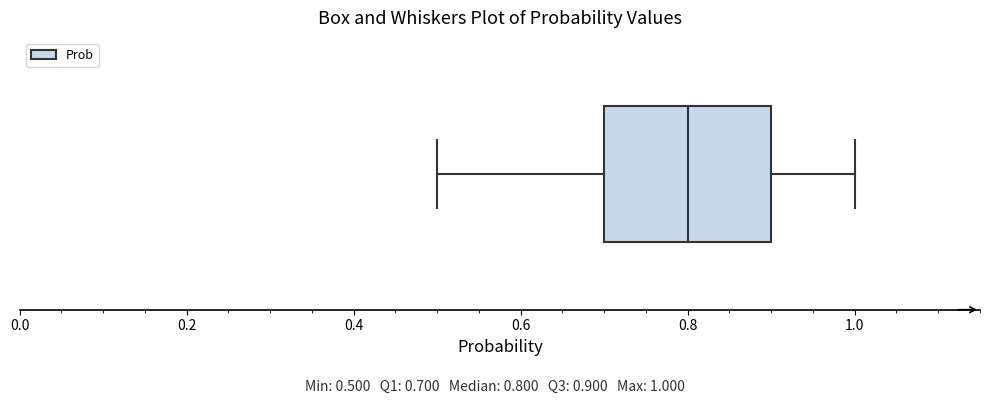

Where does the median line of the box sit on the x-axis? The values are not printed on the chart, so give them approximately, as read against the axis.

0.8